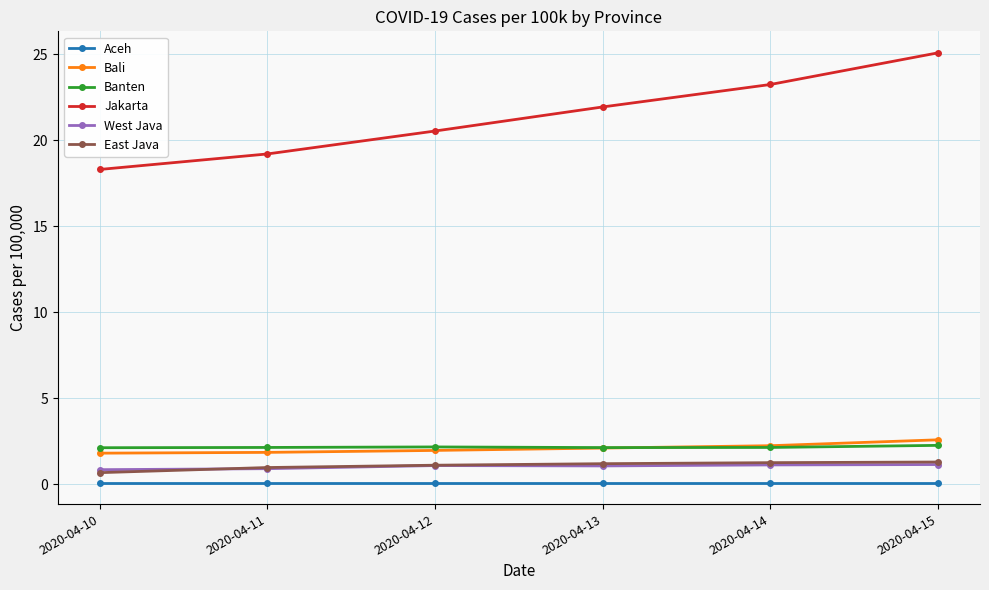

Does the chart have visible grid lines?

Yes